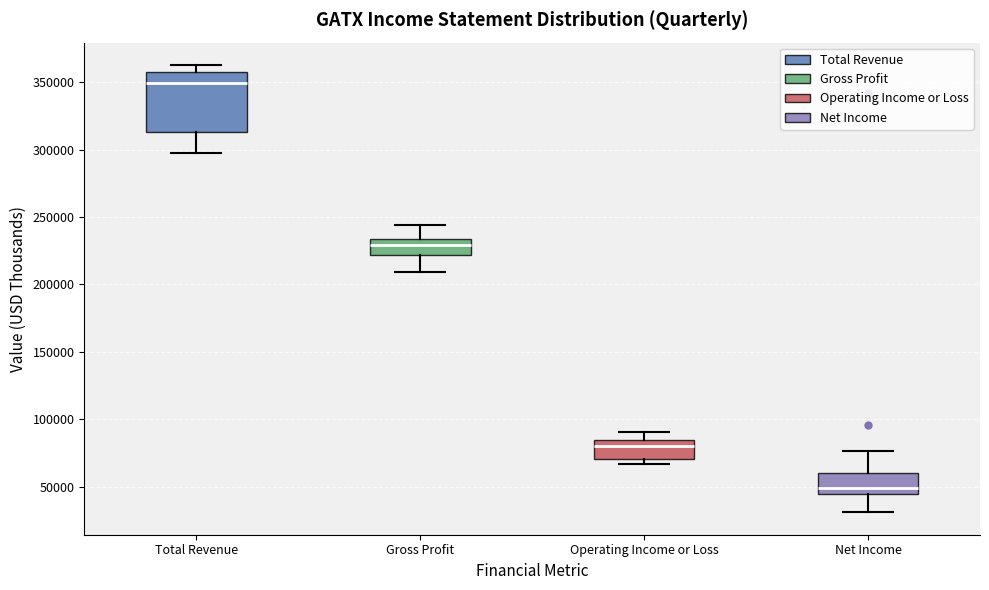

Comparing the boxes themselves (not the whiskers), which one is the tallest?

Total Revenue